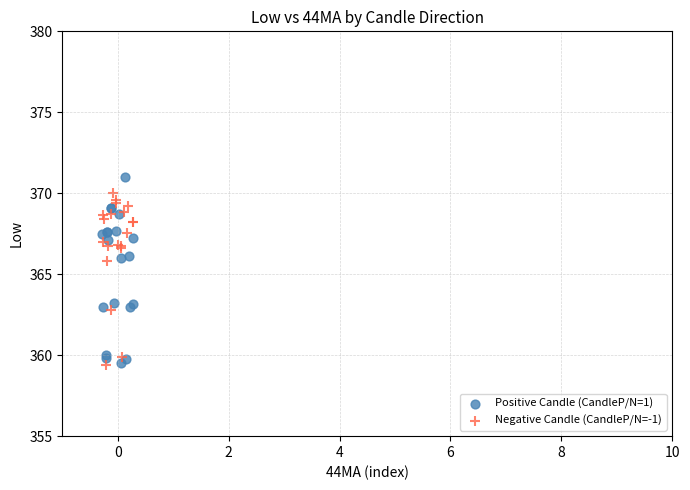

Which series has the largest Y range (max minus min)?

Positive Candle (CandleP/N=1)